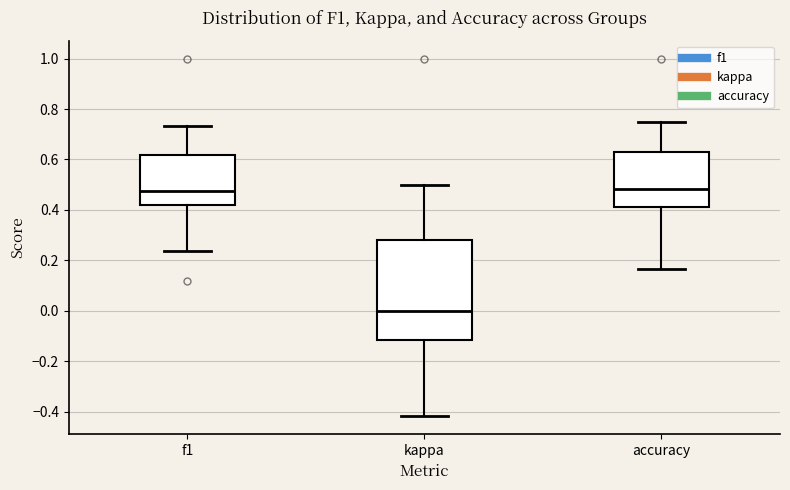

Where does the upper whisker of the box for accuracy end on the y-axis? The values are not printed on the chart, so give them approximately, as read against the axis.

0.76